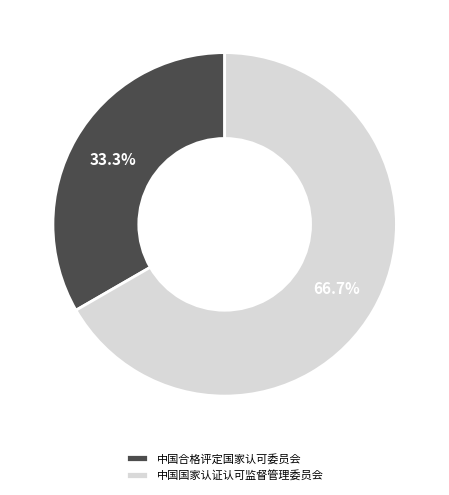

To the nearest percent, what is the difference between the largest and smallest slice percentages?

33%